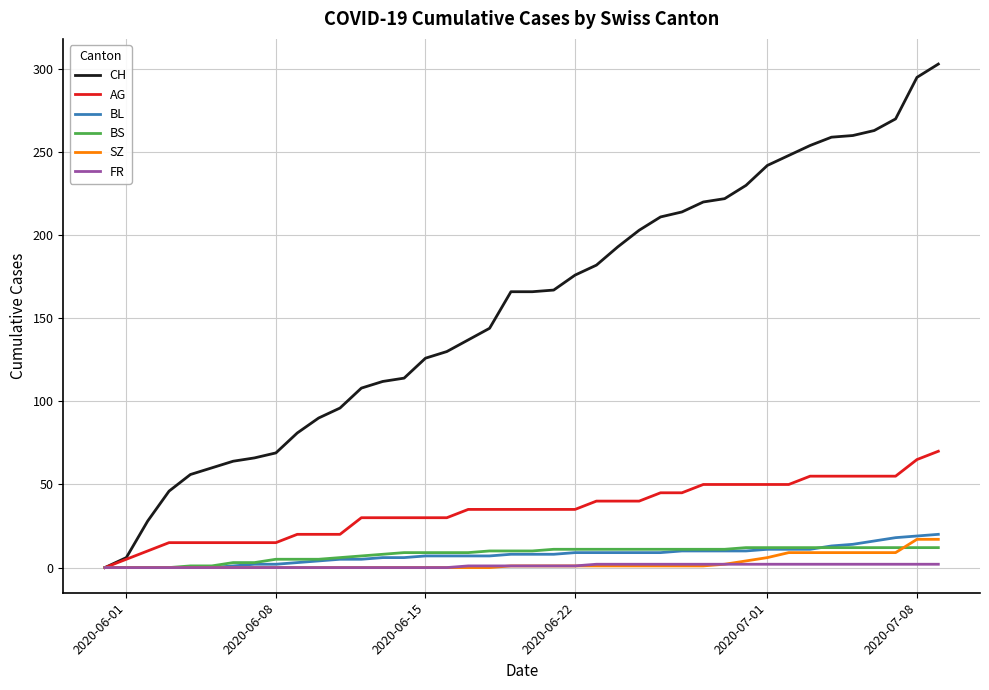

Which series has the widest spread of values?

CH